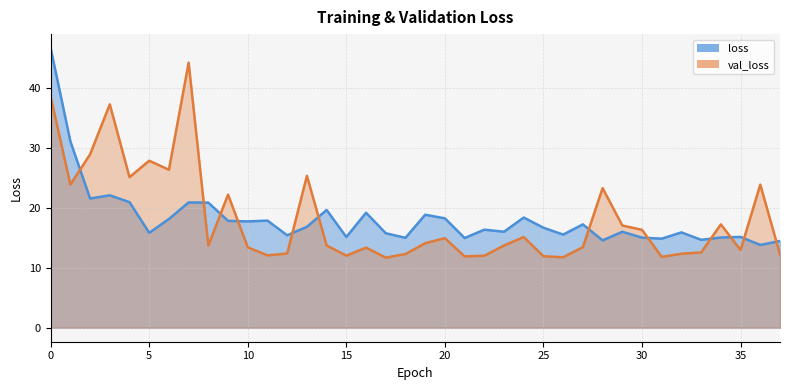

Reading left to right, list all the values displayed in this chart.

loss: 46.6	31.1	21.6	22.1	20.9	15.8	18.1	20.9	20.9	17.8	17.7	17.9	15.4	16.8	19.6	15.1	19.2	15.8	15.0	18.8	18.2	15.0	16.4	16.0	18.4	16.7	15.5	17.2	14.6	16.0	15.0	14.9	15.9	14.7	15.0	15.1	13.8	14.5
val_loss: 38.5	23.9	28.9	37.3	25.1	27.9	26.3	44.2	13.7	22.2	13.4	12.1	12.4	25.3	13.7	12.0	13.4	11.7	12.3	14.1	14.9	11.9	12.0	13.7	15.1	11.9	11.8	13.4	23.3	17.0	16.3	11.8	12.3	12.6	17.2	13.0	23.9	12.2